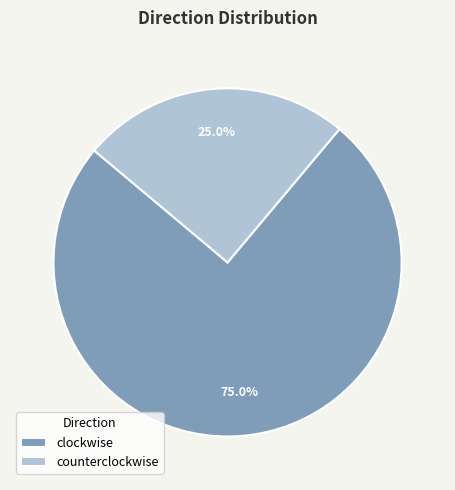

How many segments does this pie chart have?

2